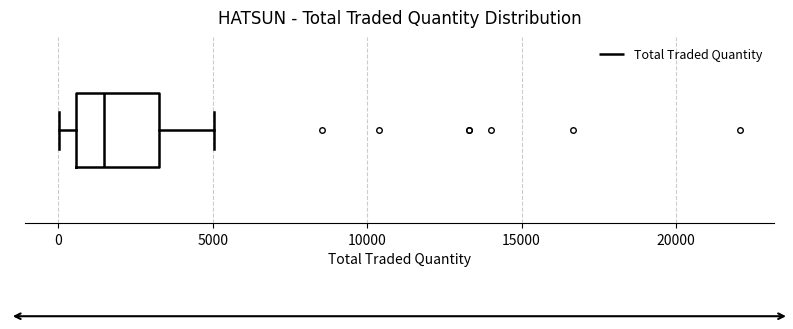

Read this box plot against the x-axis: the position of the median line, the range covered by the box, and the ends of both whiskers. The values are not printed on the chart, so give them approximately, as read against the axis.

median 1500, box 500 to 3500, whiskers 0 to 5000